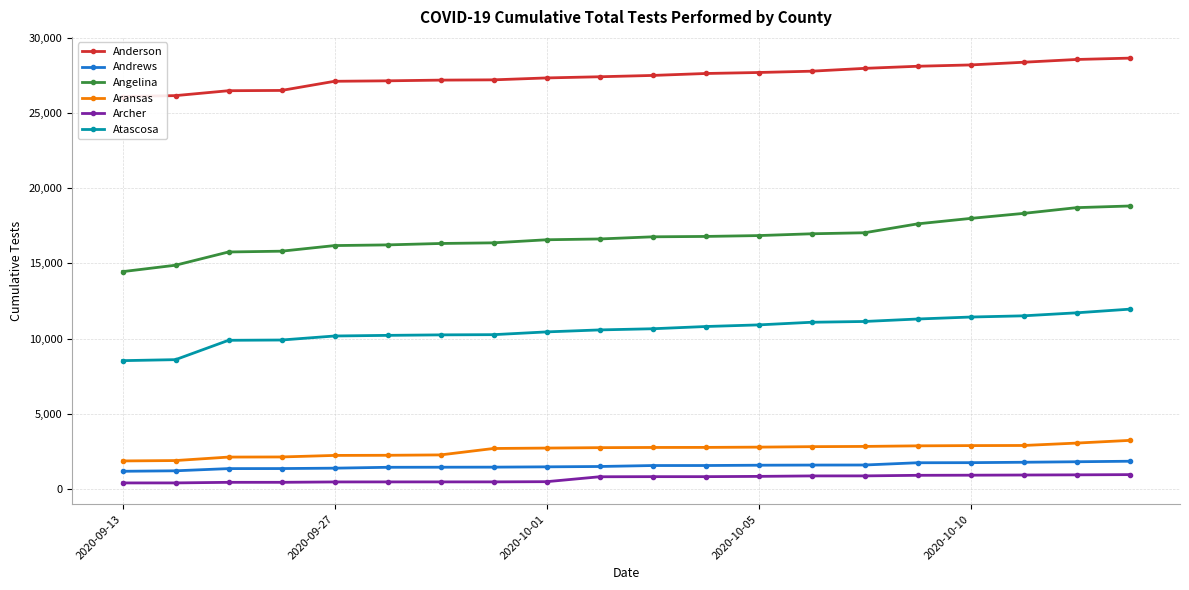

What is the sum of all Archer values?

13926